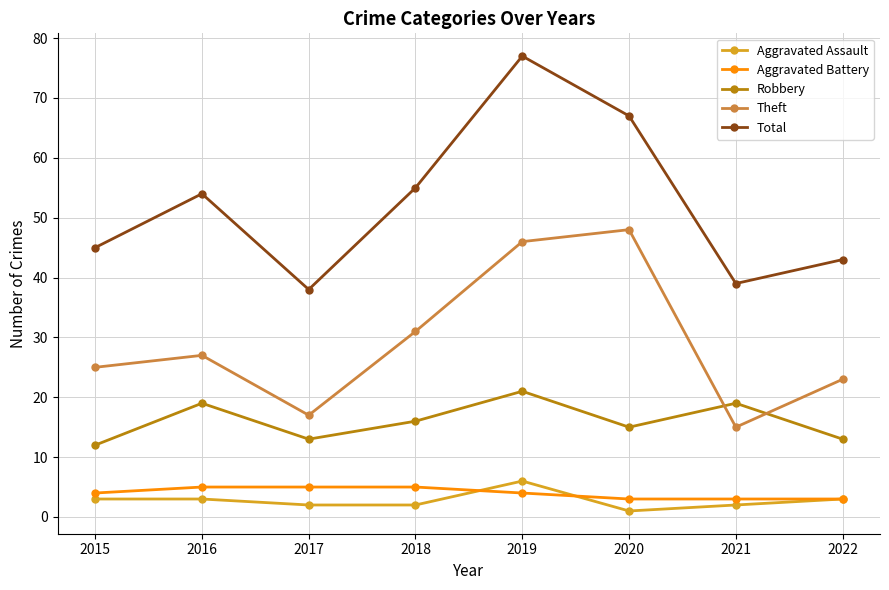

Reading left to right, list all the values displayed in this chart.

Aggravated Assault: 3	3	2	2	6	1	2	3
Aggravated Battery: 4	5	5	5	4	3	3	3
Robbery: 12	19	13	16	21	15	19	13
Theft: 25	27	17	31	46	48	15	23
Total: 45	54	38	55	77	67	39	43